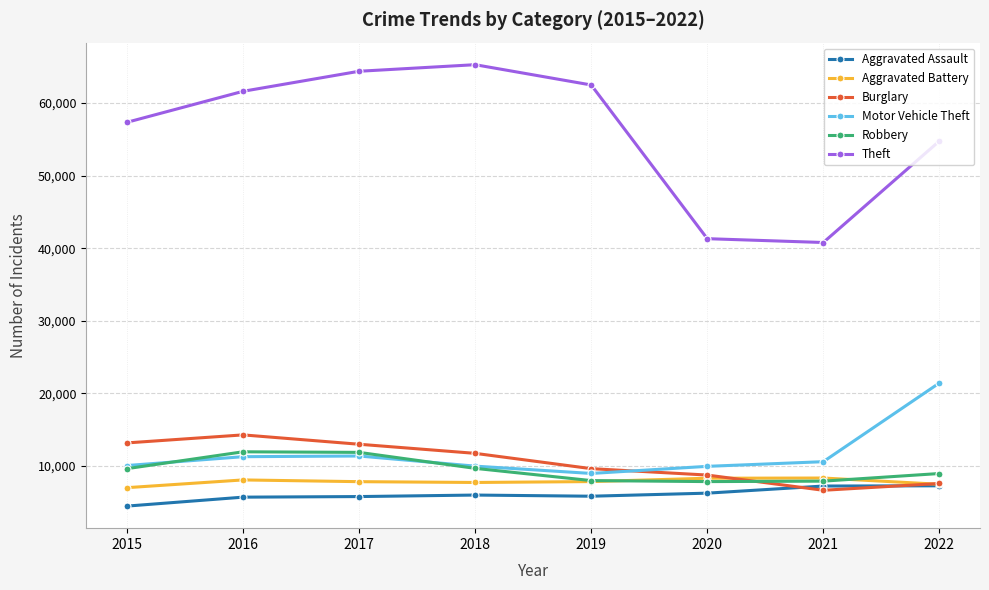

Does the chart have visible grid lines?

Yes